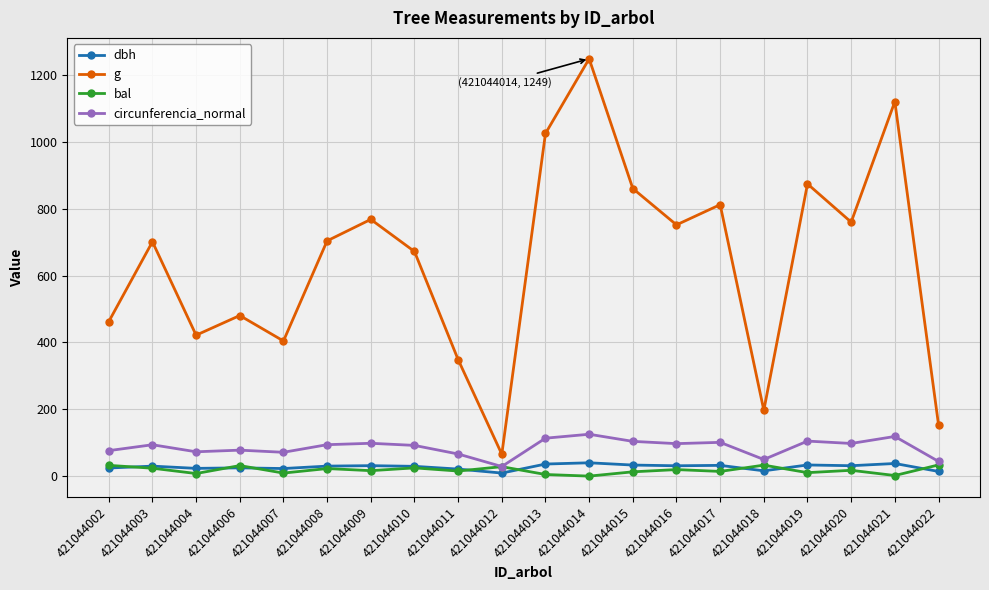

What is the value of the circunferencia_normal point at the 15th from the left?

101.0